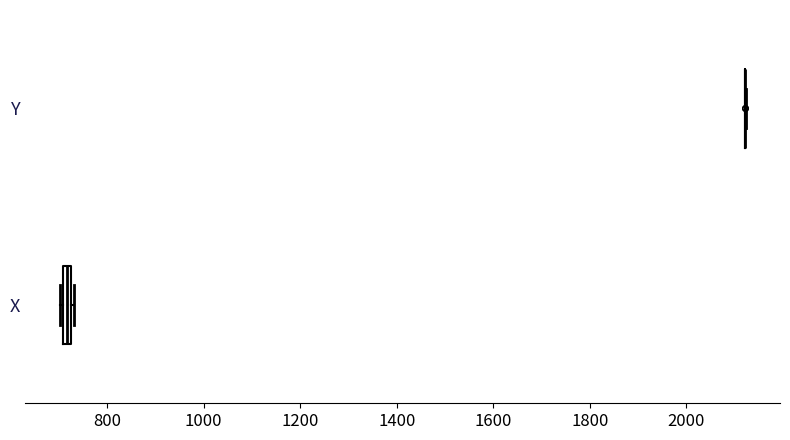

Where is the right edge of the box for X on the x-axis? The values are not printed on the chart, so give them approximately, as read against the axis.

720